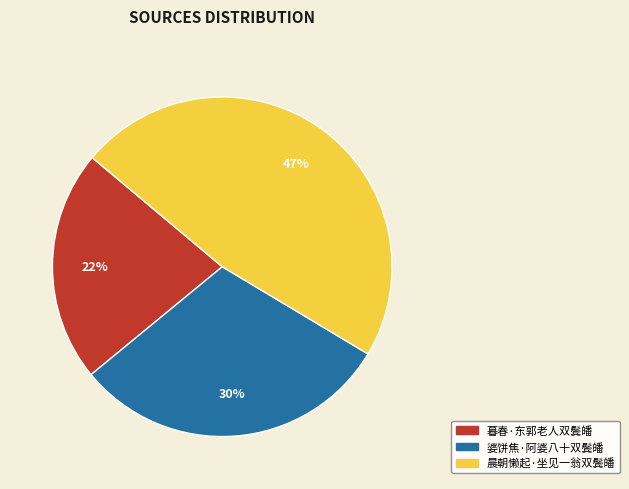

Approximately how many times larger is the value at 婆饼焦·阿婆八十双鬓皤 compared to 暮春·东郭老人双鬓皤?

1.4